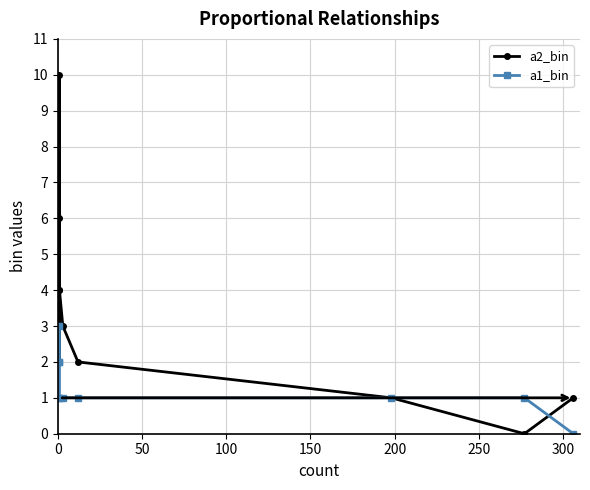

True or false: a1_bin and a2_bin cross at least once.

True